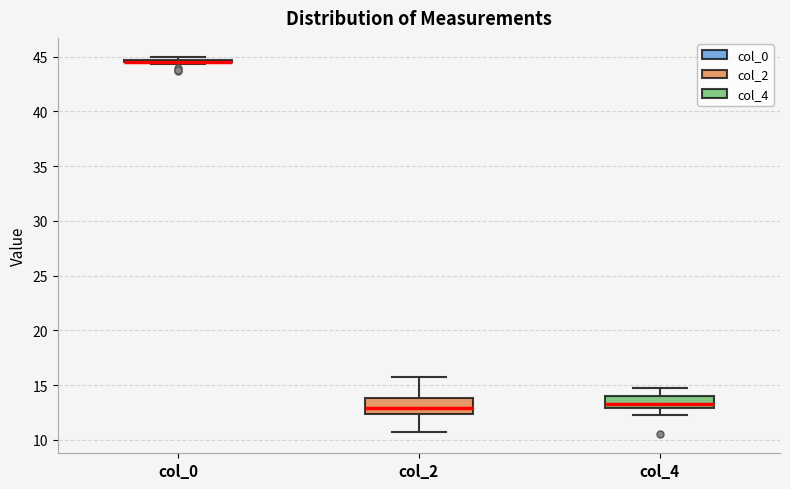

Where does the upper whisker of the box for col_4 end on the y-axis? The values are not printed on the chart, so give them approximately, as read against the axis.

15.0